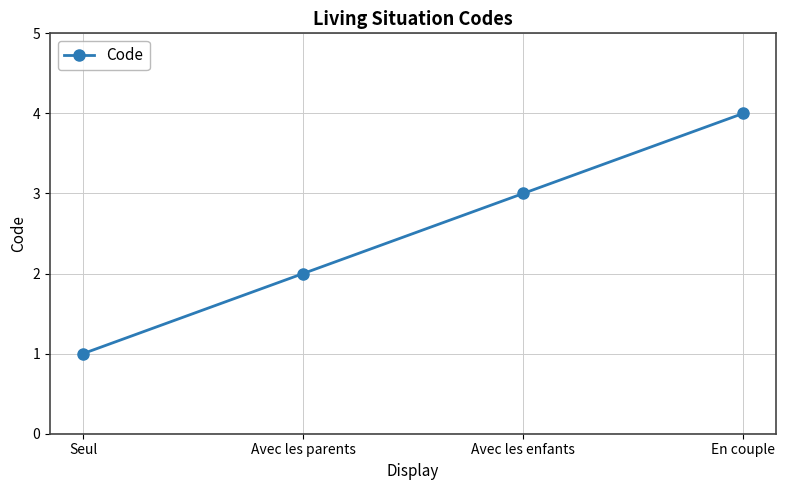

Is it true that the value at Avec les parents is 2?

True